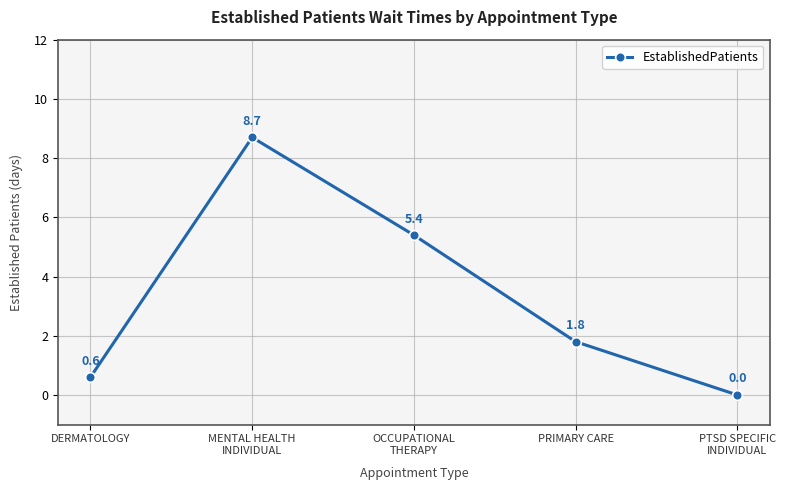

What is the label of the 3rd point from the right?

OCCUPATIONAL
THERAPY